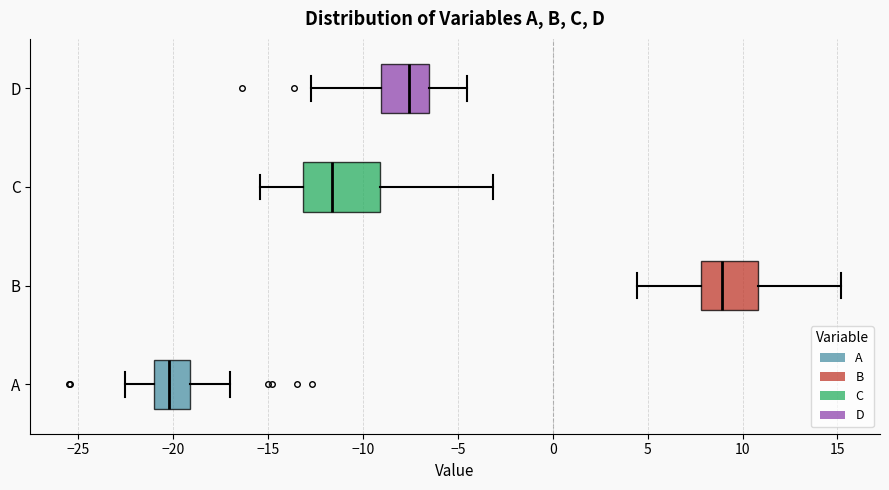

Reading bottom to top, transcribe this box plot: for each box, give where its median line is, the range the box spans, and where its two whiskers end, as read against the x-axis. The values are not printed on the chart, so give them approximately, as read against the axis.

A: median -20.0, box -21.0 to -19.0, whiskers -22.5 to -17.0
B: median 9.0, box 8.0 to 11.0, whiskers 4.5 to 15.0
C: median -11.5, box -13.0 to -9.0, whiskers -15.5 to -3.0
D: median -7.5, box -9.0 to -6.5, whiskers -12.5 to -4.5